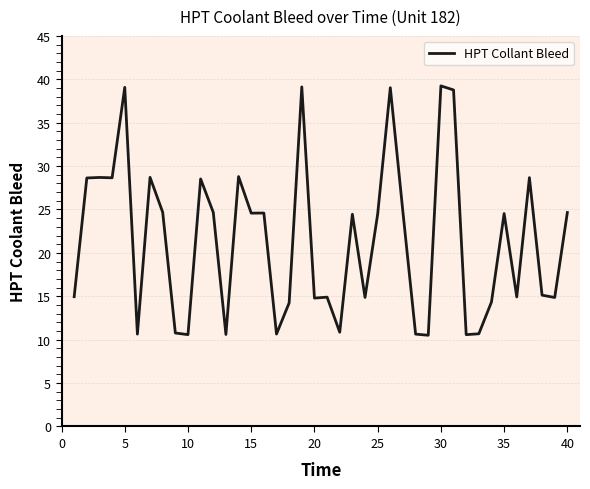

What is the maximum value shown in the chart?

39.2